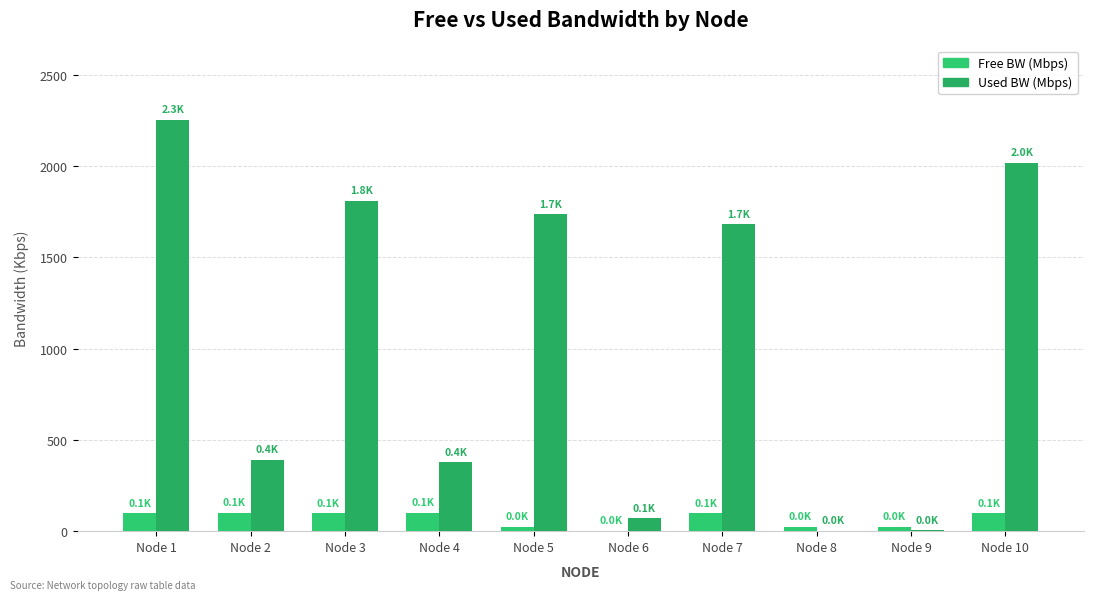

Which series has the largest total across all categories?

Used BW (Mbps)